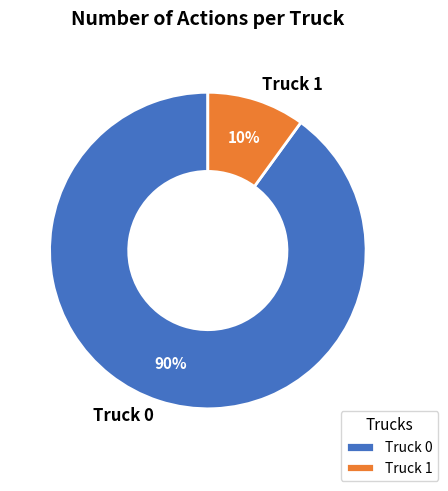

The Truck 0 slice represents 99% of the pie. True or false?

False